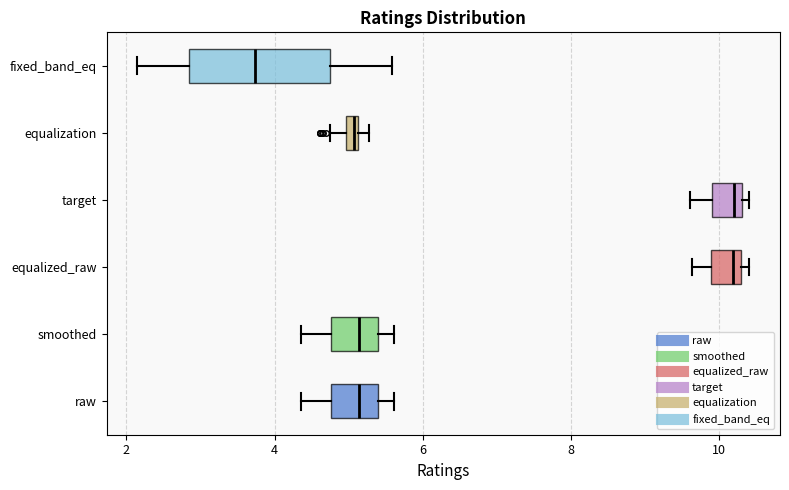

Which box has the furthest to the left median line?

fixed_band_eq